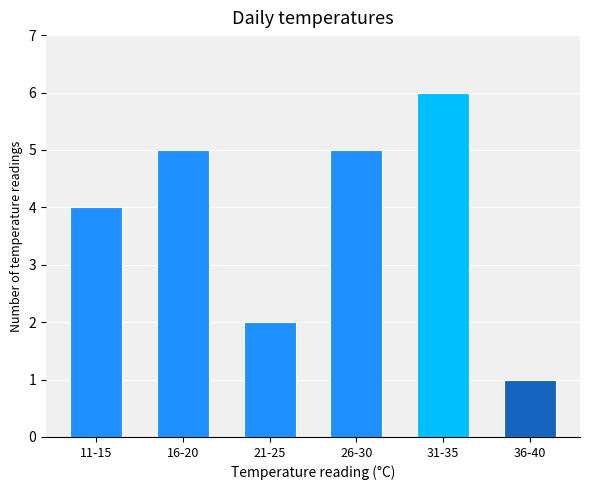

Reading left to right, transcribe all the data shown in this chart.

4	5	2	5	6	1